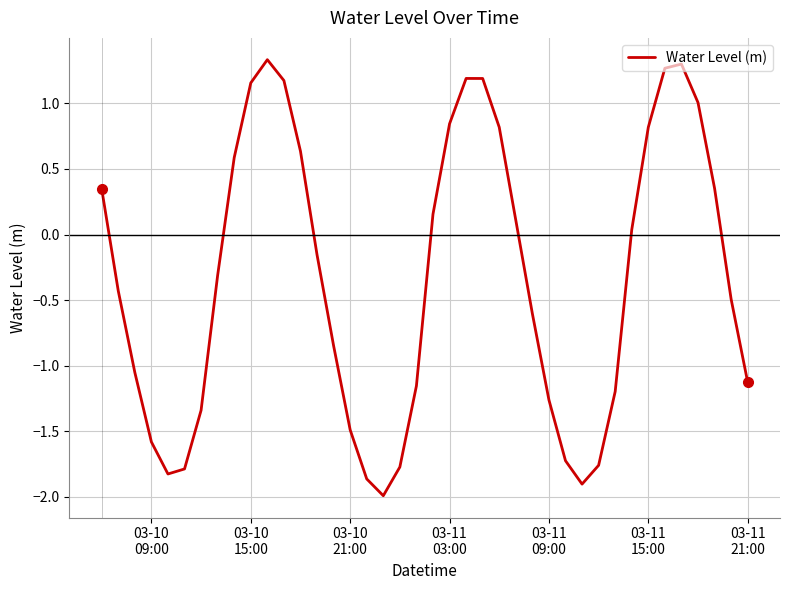

What is the greatest value displayed?

1.3